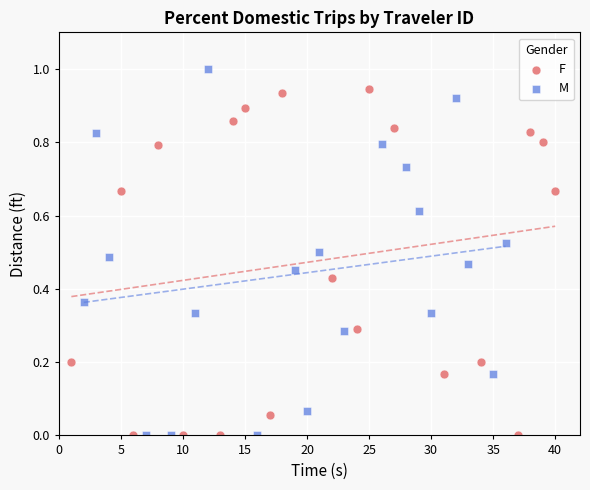

What are all the series names shown in the legend?

F, M